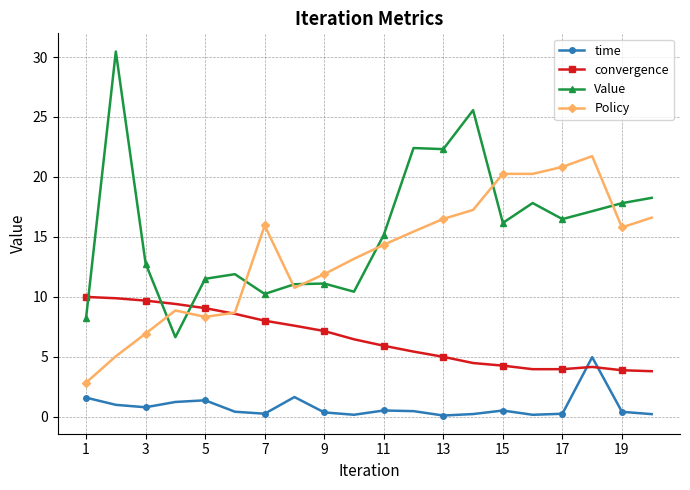

In convergence, how many points are higher than both neighbors (excluding endpoints)?

1